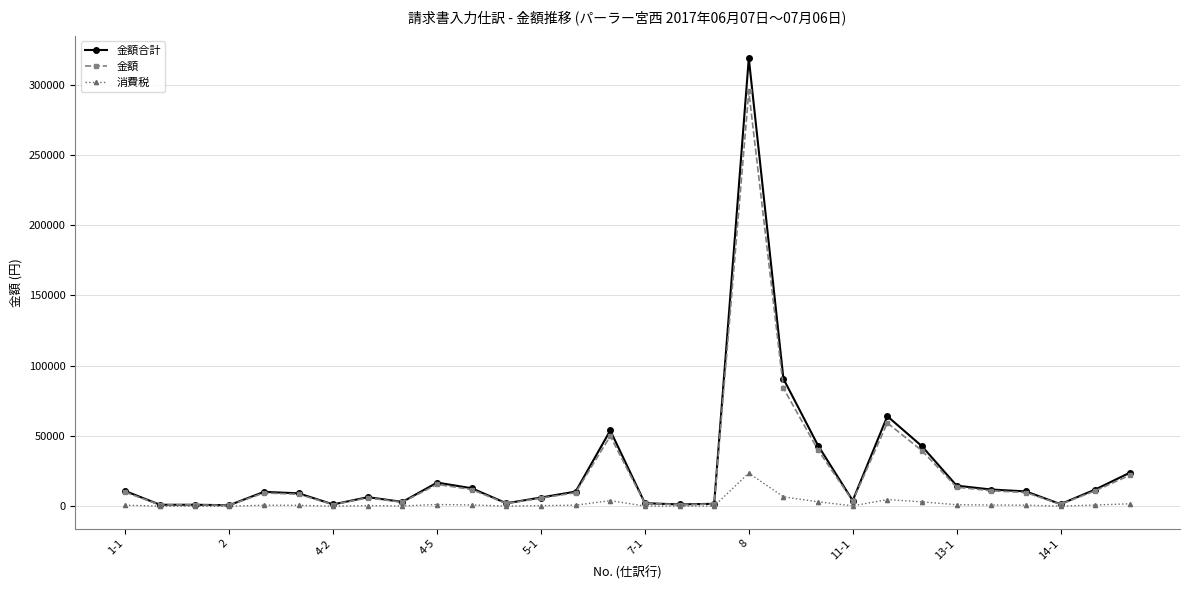

Which series has the widest spread of values?

金額合計